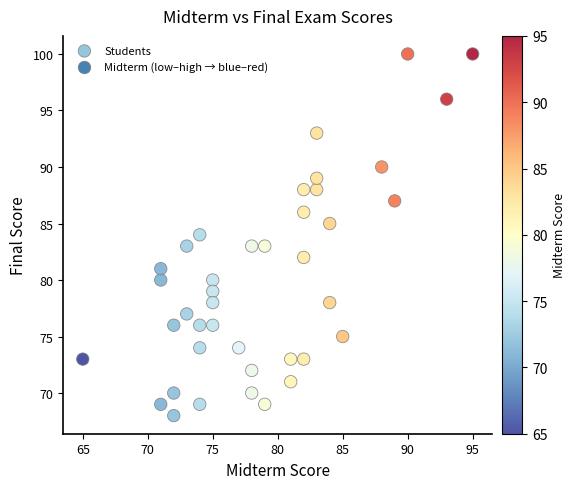

What is the range of X values (max minus min)?

30